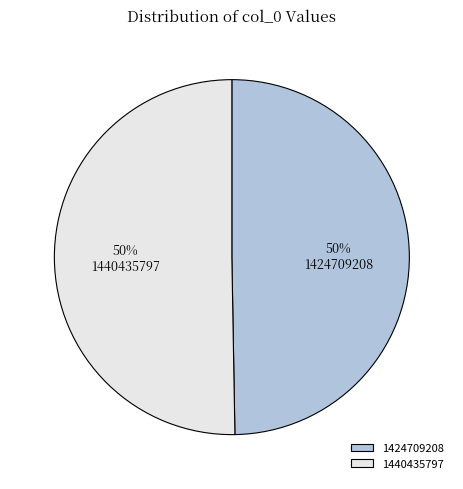

Which slice represents more than half of the pie?

1440435797